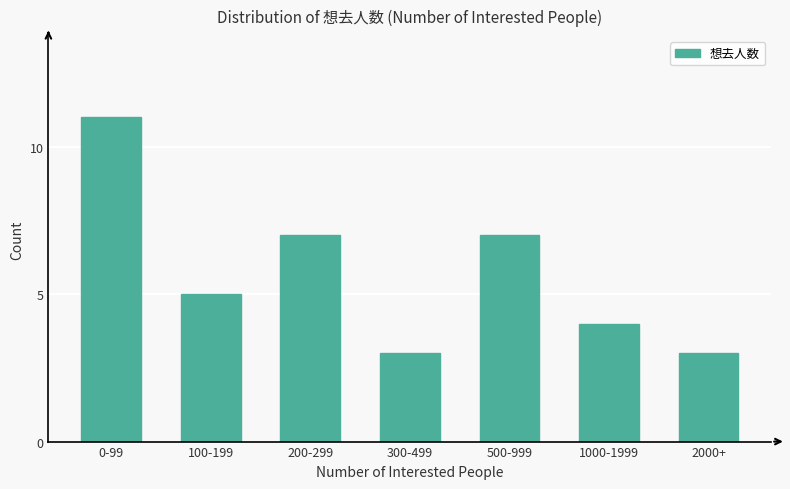

Reading right to left, what are all the values shown in this chart?

2000+=3	1000-1999=4	500-999=7	300-499=3	200-299=7	100-199=5	0-99=11